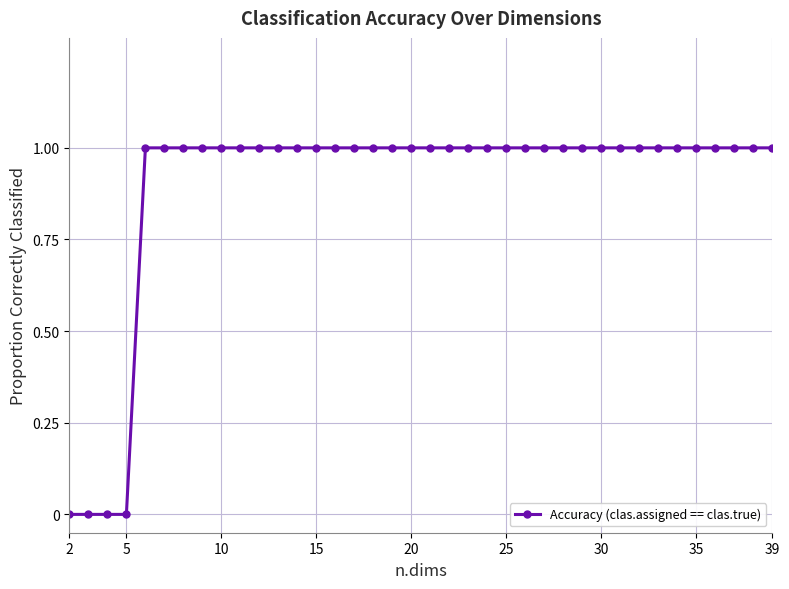

What is the value of the 23rd point from the left?

1